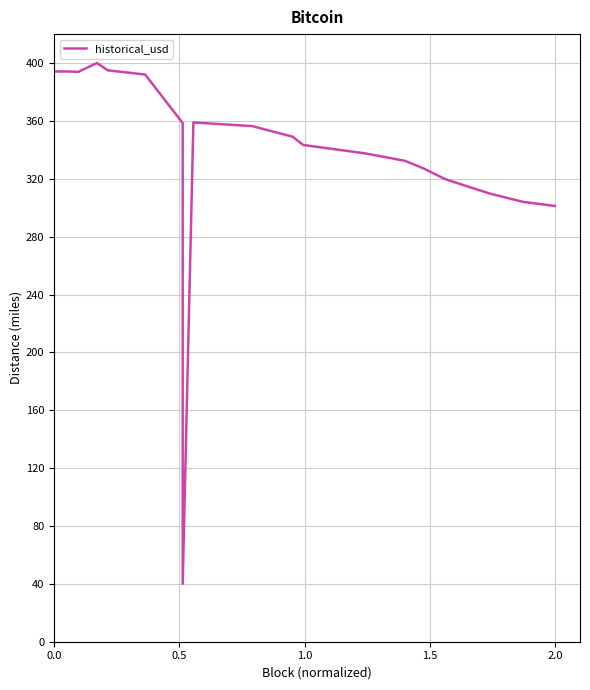

How many categories are shown in the chart?

20